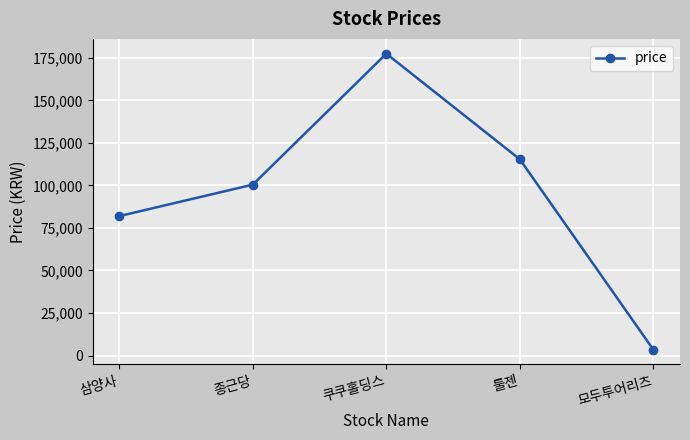

List the labels in order of value, smallest first.

모두투어리츠, 삼양사, 종근당, 툴젠, 쿠쿠홀딩스